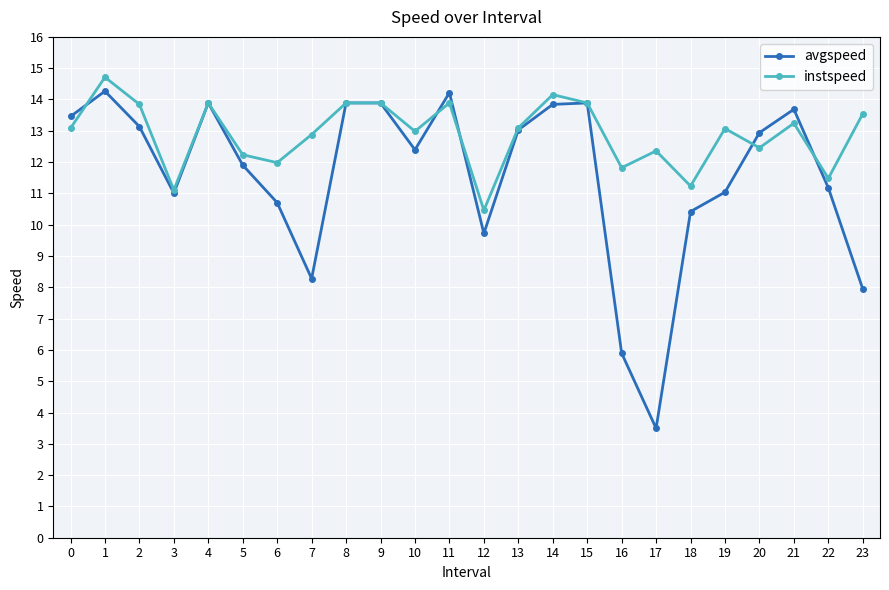

What is the value of the avgspeed point at the 17th from the left?

5.9